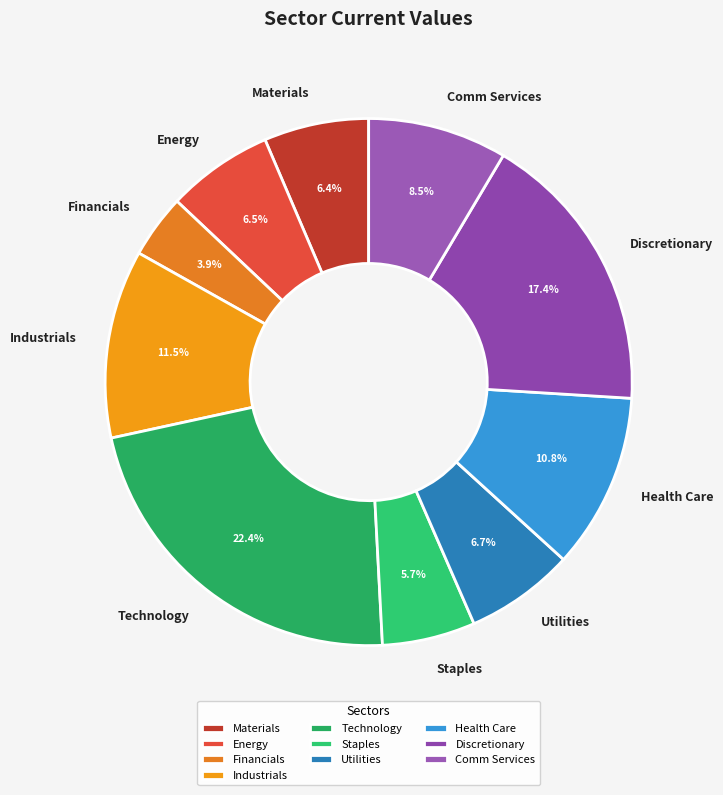

To the nearest percent, what is the combined percentage of Utilities and Technology?

29%